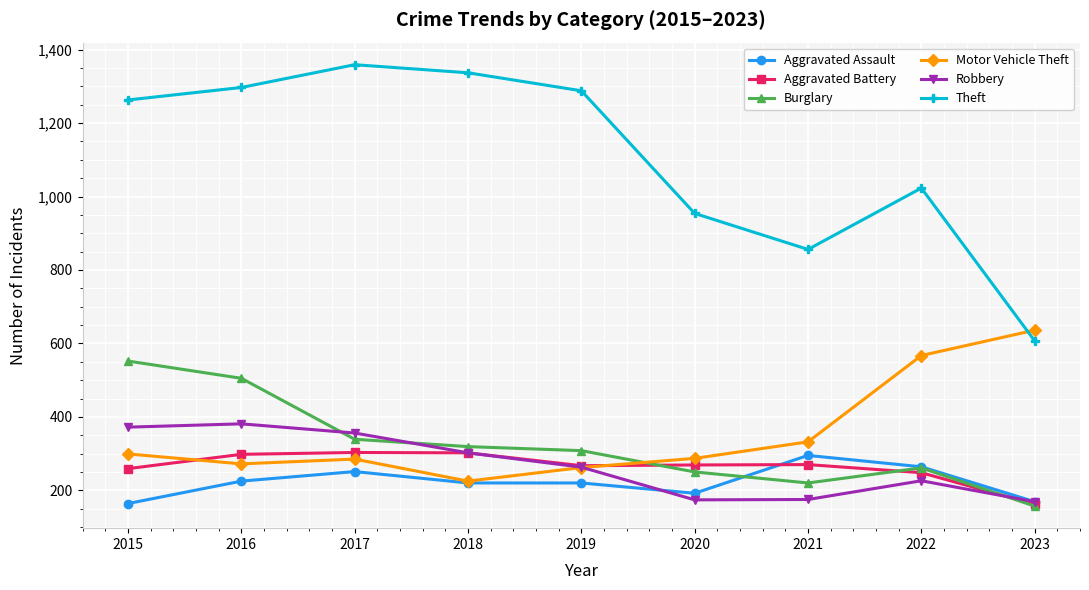

What is the value of the Theft point at the 1st from the left?

1263